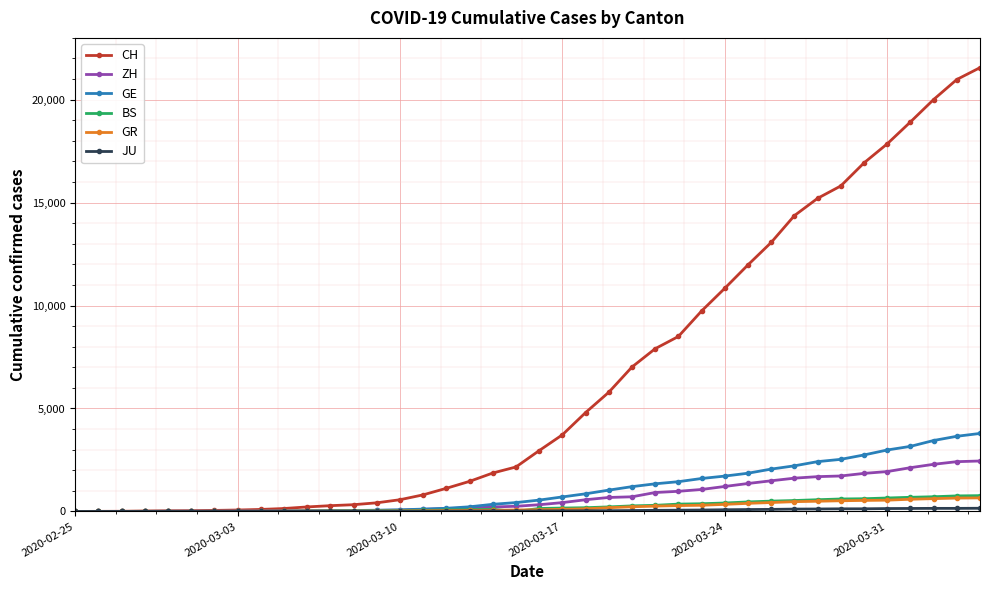

Which series has the widest spread of values?

CH